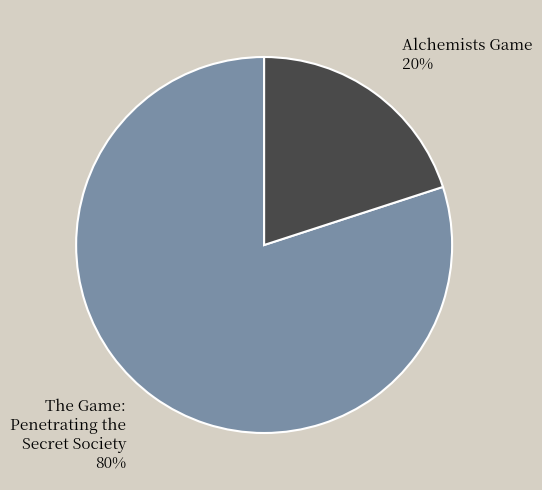

Does any single category account for the majority?

Yes